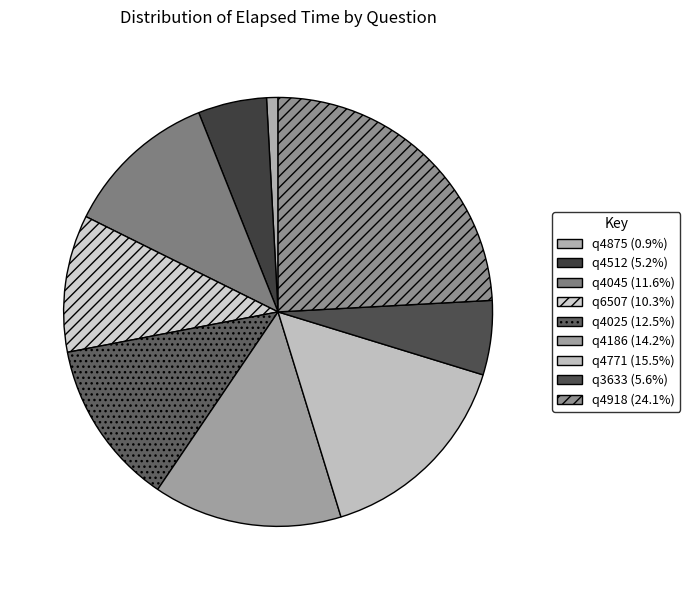

How many segments does this pie chart have?

9